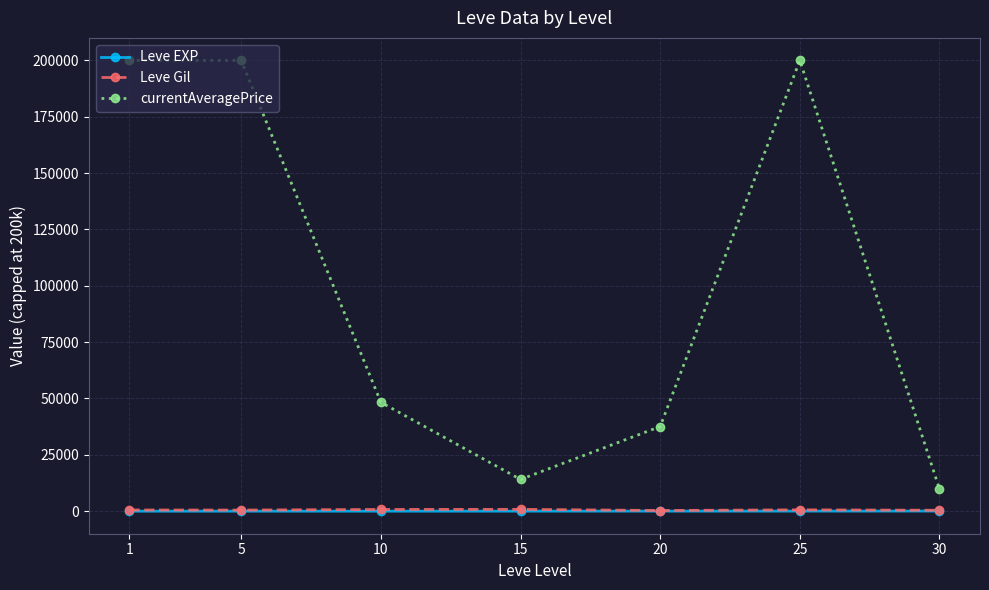

Between 5 and 30, which series saw the biggest shift?

currentAveragePrice